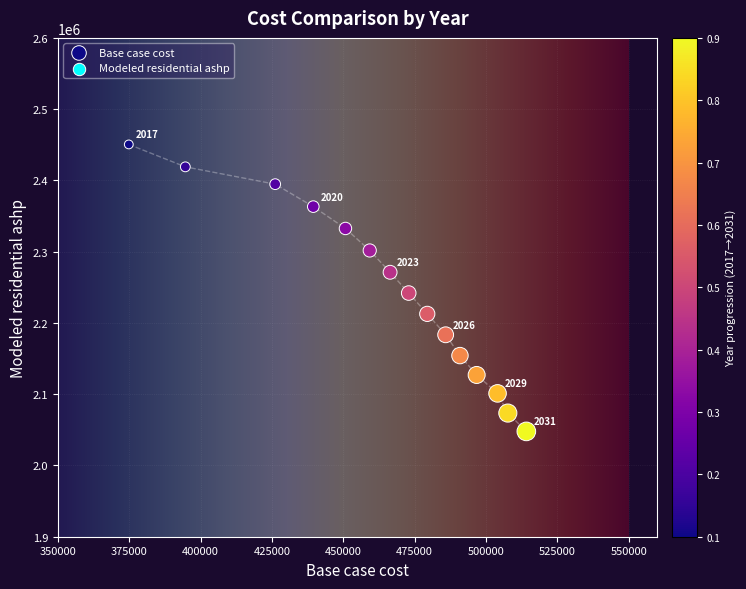

What is the range of X values (max minus min)?

139296.5